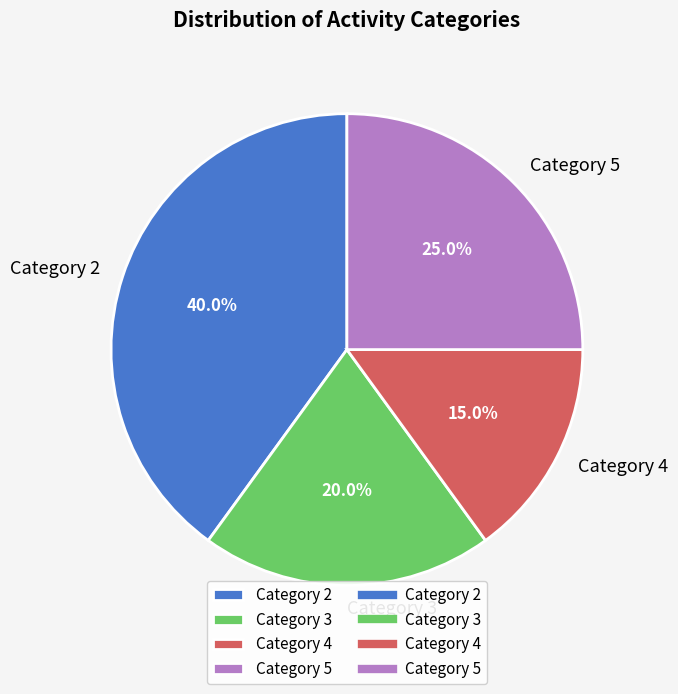

Is it true that Category 5 is 9% of the pie?

False